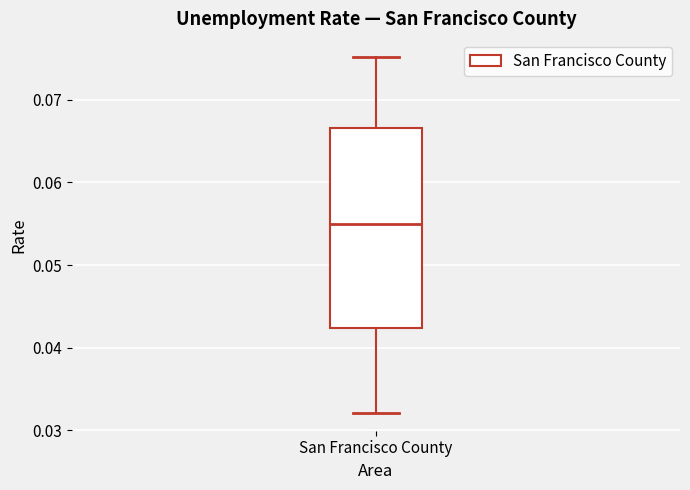

Transcribe this box plot: give where the median line is, the range the box spans, and where the two whiskers end, as read against the y-axis. The values are not printed on the chart, so give them approximately, as read against the axis.

median 0.055, box 0.042 to 0.067, whiskers 0.032 to 0.075